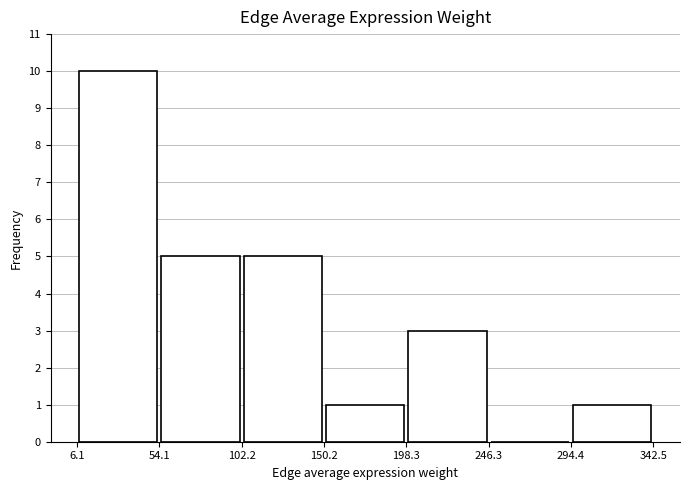

Reading left to right, transcribe this chart: for each bar, give the range it covers on the x-axis and its height. The values are not printed on the chart, so give them approximately, as read against the axis.

6.1 to 54.1: 10
54.1 to 102.2: 5
102.2 to 150.2: 5
150.2 to 198.3: 1
198.3 to 246.3: 3
246.3 to 294.4: 0
294.4 to 342.5: 1